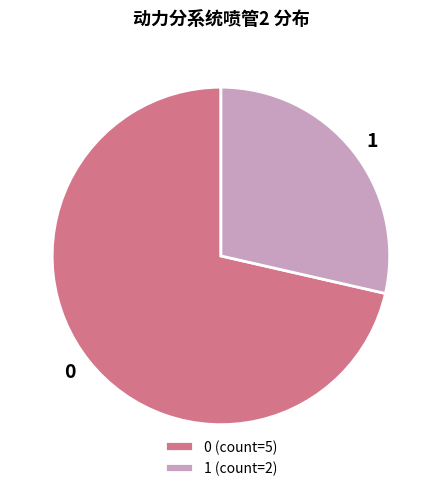

The 1 slice represents 29% of the pie. True or false?

True